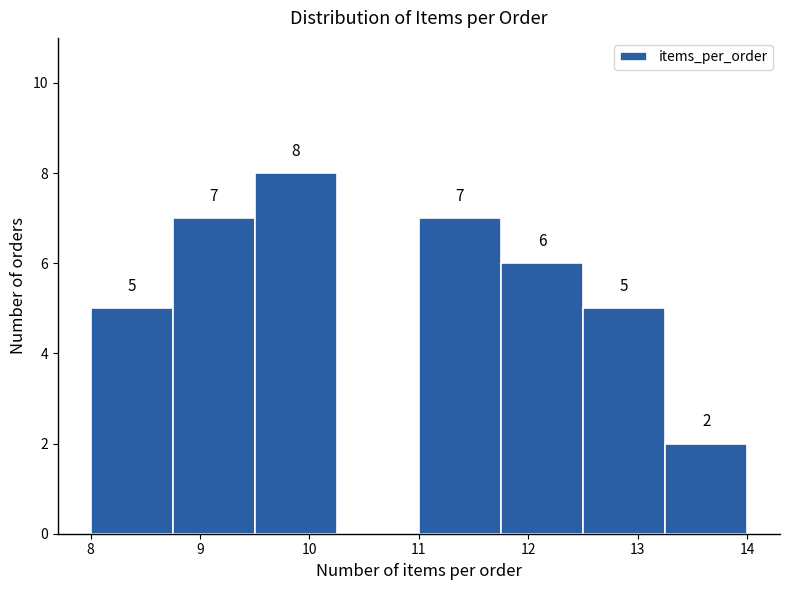

Over which range of the x-axis is the bar tallest?

9.50 to 10.25